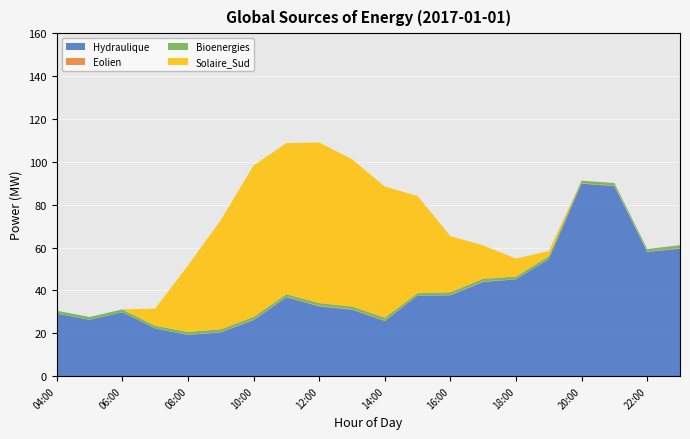

Reading left to right, extract all data points from this chart.

Hydraulique: 04:00=29.2	05:00=26.3	06:00=29.8	07:00=22.2	08:00=19.3	09:00=20.4	10:00=26.2	11:00=36.8	12:00=32.6	13:00=31.0	14:00=25.7	15:00=37.6	16:00=37.7	17:00=43.9	18:00=45.2	19:00=54.7	20:00=89.8	21:00=88.6	22:00=58.0	23:00=59.5
Eolien: 04:00=0.0	05:00=0.0	06:00=0.0	07:00=0.0	08:00=0.0	09:00=0.1	10:00=0.2	11:00=0.2	12:00=0.2	13:00=0.2	14:00=0.2	15:00=0.0	16:00=0.1	17:00=0.2	18:00=0.0	19:00=0.1	20:00=0.1	21:00=0.3	22:00=0.1	23:00=0.3
Bioenergies: 04:00=1.4	05:00=1.3	06:00=1.3	07:00=1.3	08:00=1.4	09:00=1.3	10:00=1.3	11:00=1.3	12:00=1.3	13:00=1.3	14:00=1.3	15:00=1.1	16:00=1.3	17:00=1.3	18:00=1.3	19:00=1.3	20:00=1.2	21:00=1.2	22:00=1.2	23:00=1.3
Solaire_Sud: 04:00=0.0	05:00=0.0	06:00=0.0	07:00=8.0	08:00=31.0	09:00=50.9	10:00=70.6	11:00=70.4	12:00=74.9	13:00=68.7	14:00=61.2	15:00=45.3	16:00=26.2	17:00=15.5	18:00=8.4	19:00=2.4	20:00=0.0	21:00=0.0	22:00=0.0	23:00=0.0